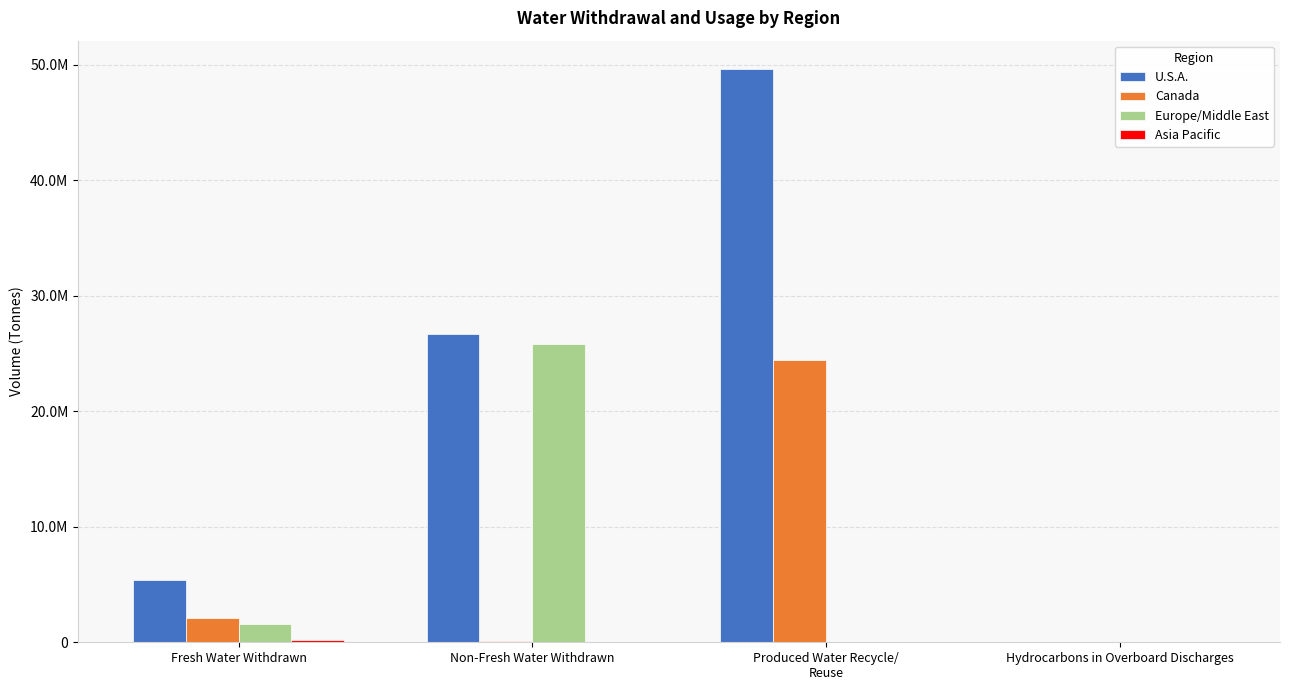

Are the bars grouped side by side (vs. stacked)?

Yes